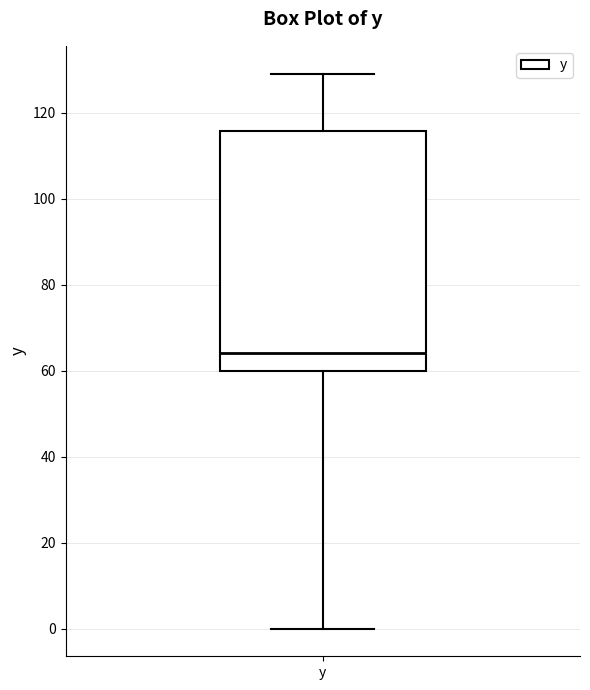

Read this box plot against the y-axis: the position of the median line, the range covered by the box, and the ends of both whiskers. The values are not printed on the chart, so give them approximately, as read against the axis.

median 64, box 60 to 116, whiskers 0 to 130